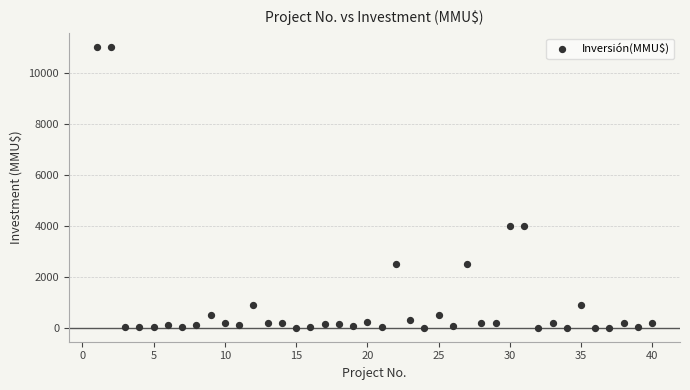

What is the range of X values (max minus min)?

39